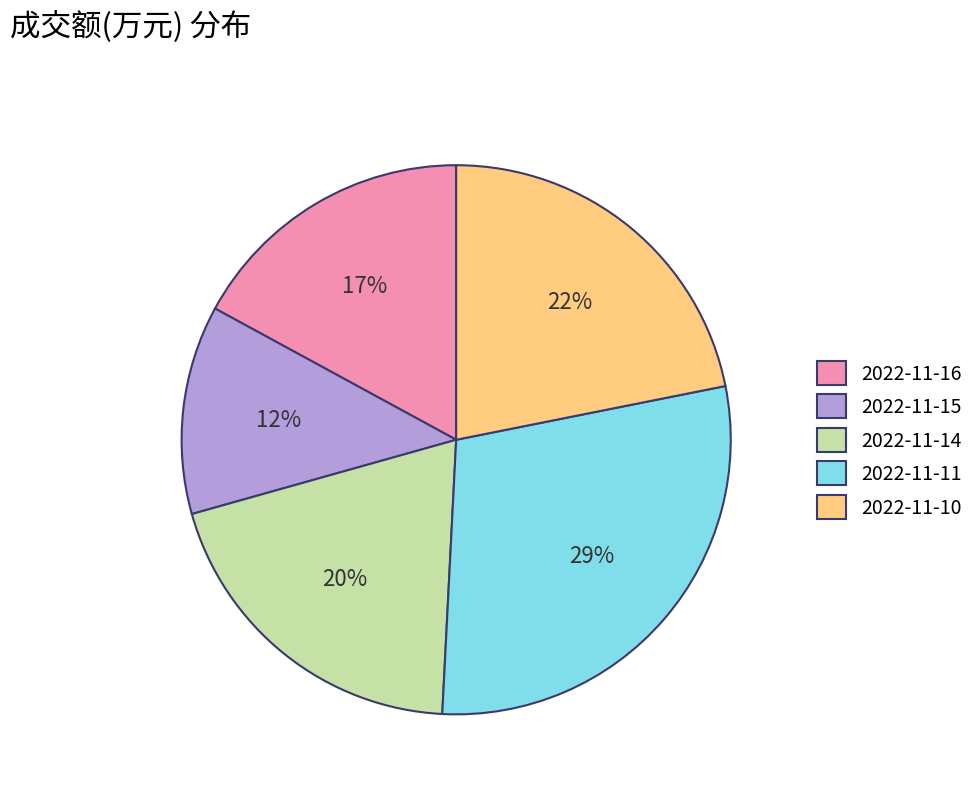

To the nearest percent, what percentage of the pie is 2022-11-10?

22%